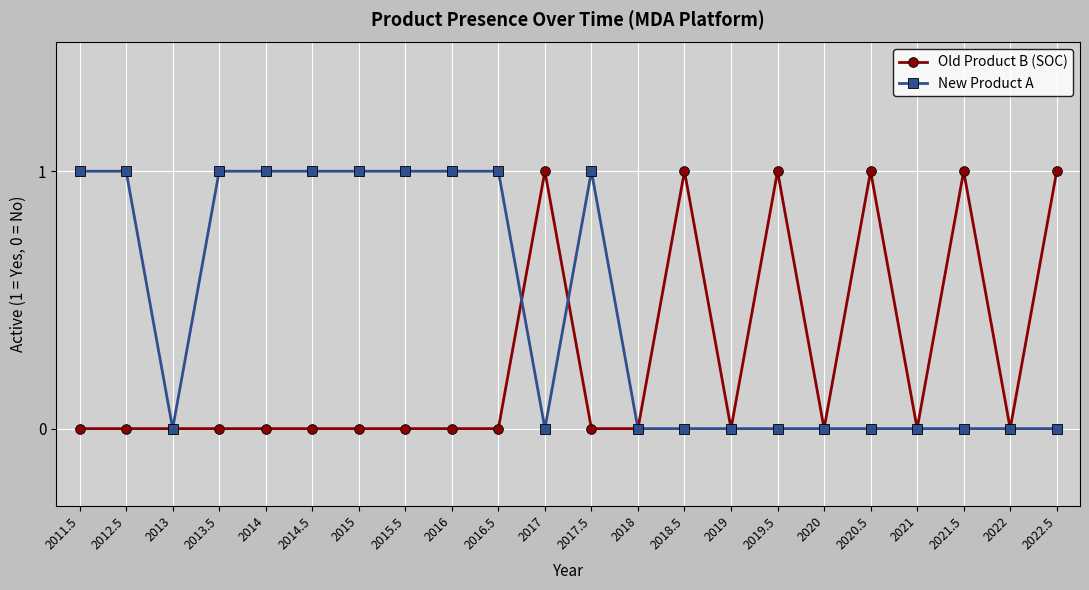

What is the total value across all series at 2014.5?

1